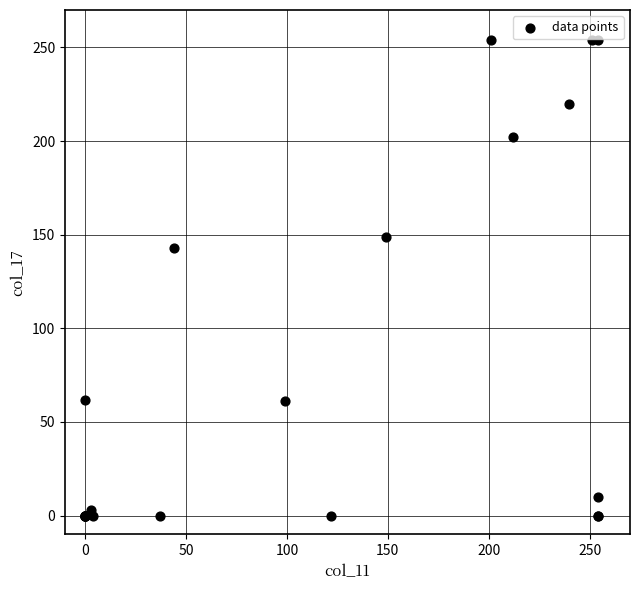

What Y value in the scatter plot is closest to 127?

143